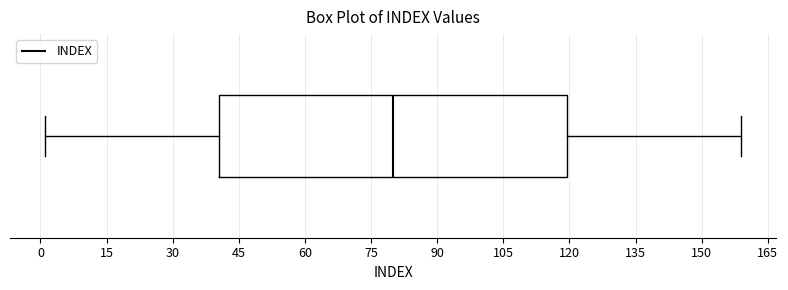

Where does the median line of the box sit on the x-axis? The values are not printed on the chart, so give them approximately, as read against the axis.

80